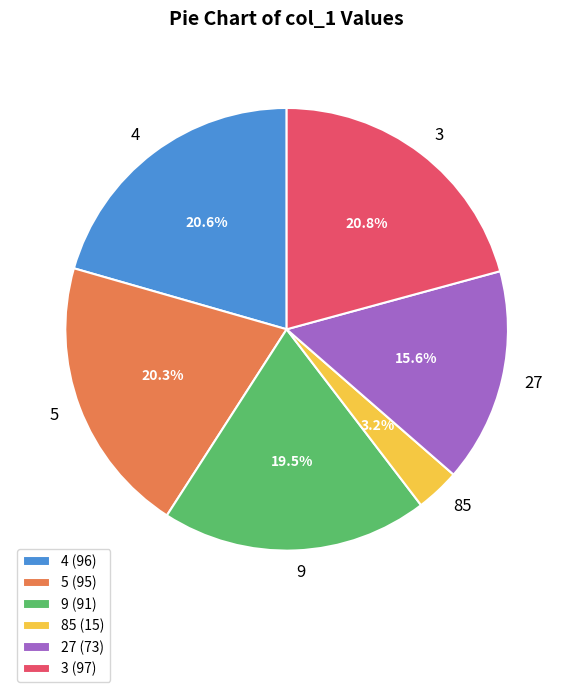

How many slices are in this pie chart?

6